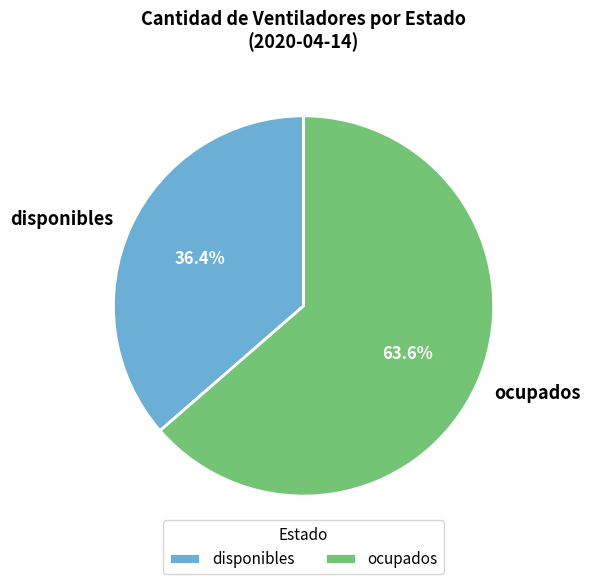

True or false: ocupados accounts for 56% of the total.

False